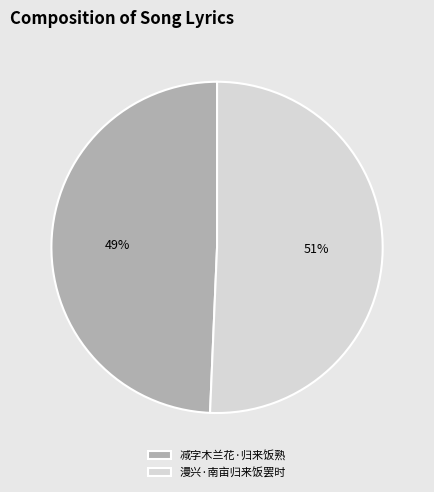

To the nearest percent, what is the combined percentage of 漫兴·南亩归来饭罢时 and 减字木兰花·归来饭熟?

100%